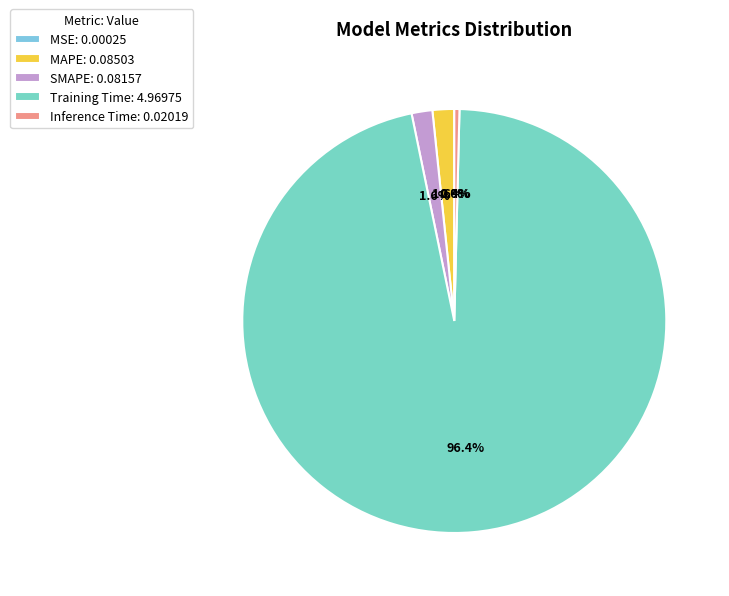

How many segments does this pie chart have?

5